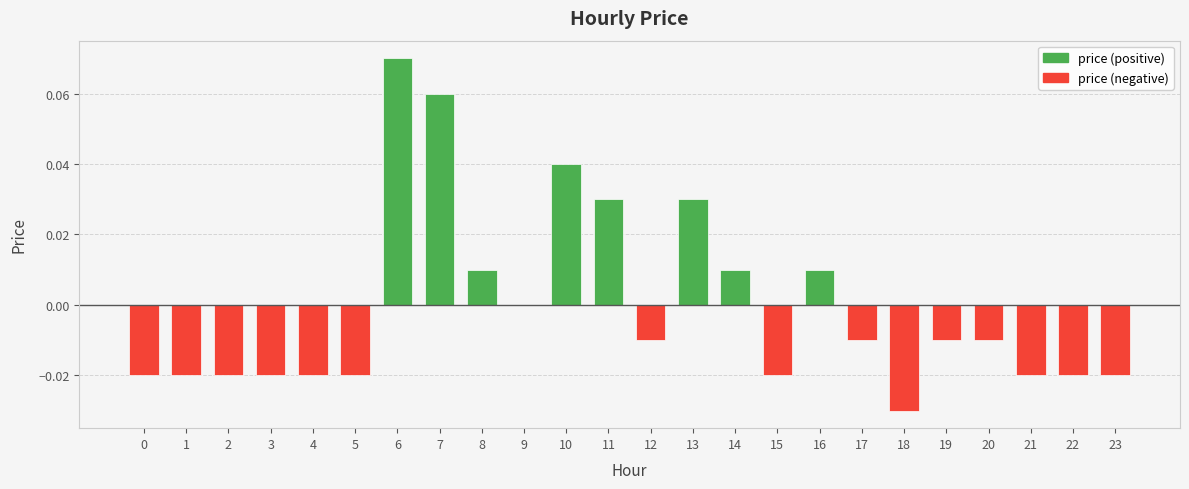

Which has a higher value, 15 or 7?

7